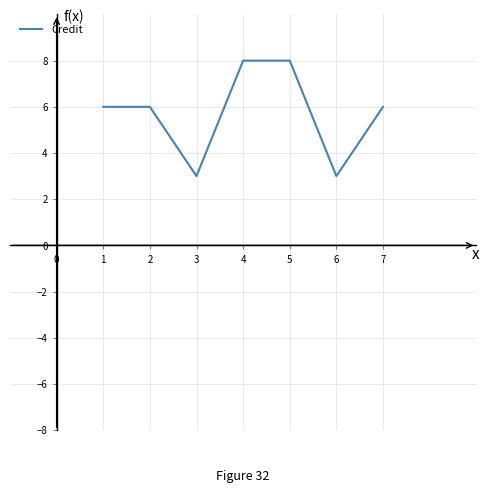

How many interior local valleys (lower than both neighbors) does the data have?

2